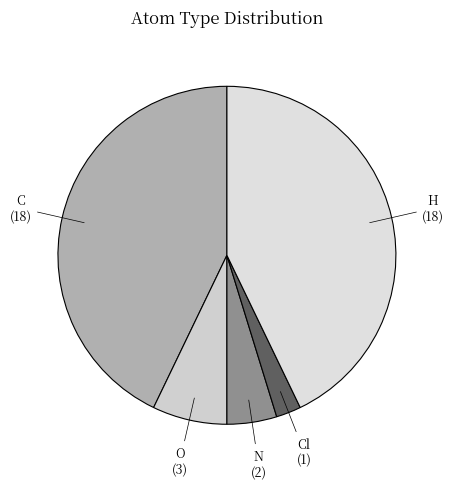

Does C represent more than half of the total?

No